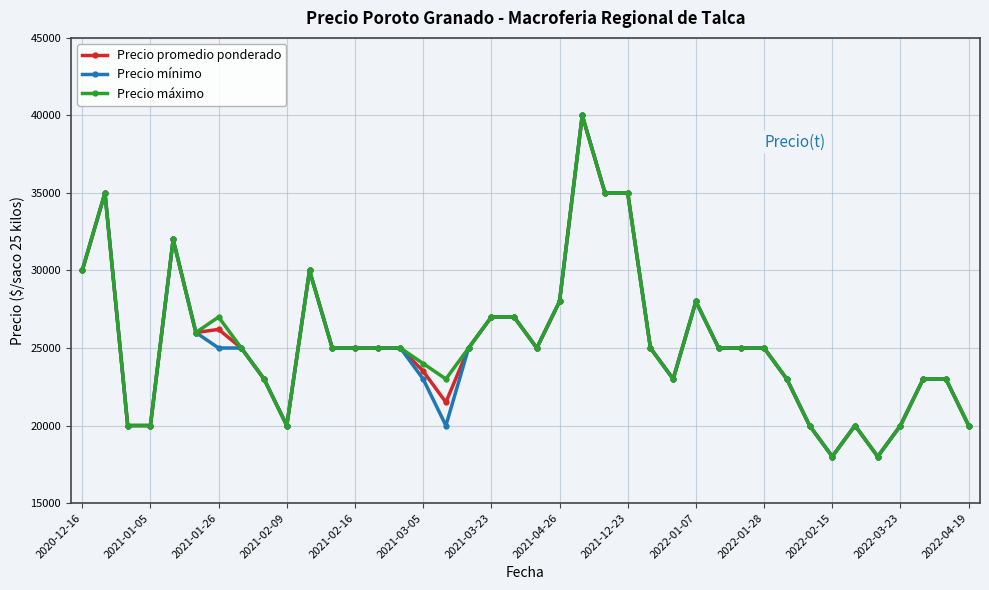

What is the difference between the maximum and second lowest values in the Precio promedio ponderado series?

22000